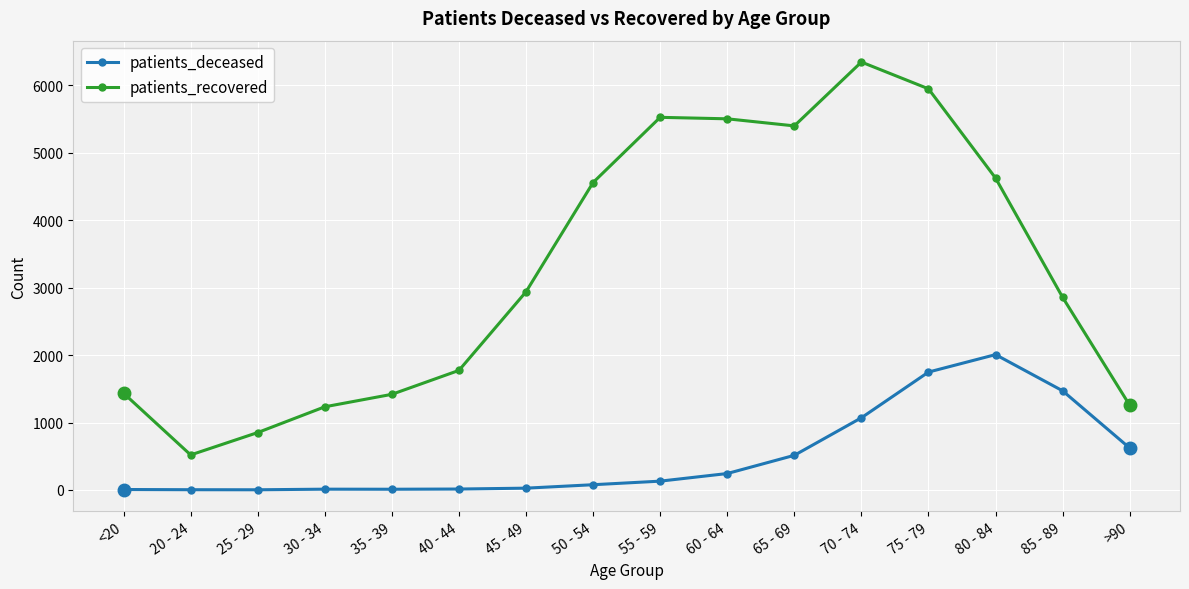

The value of patients_recovered at 80 - 84 is 8216. True or false?

False